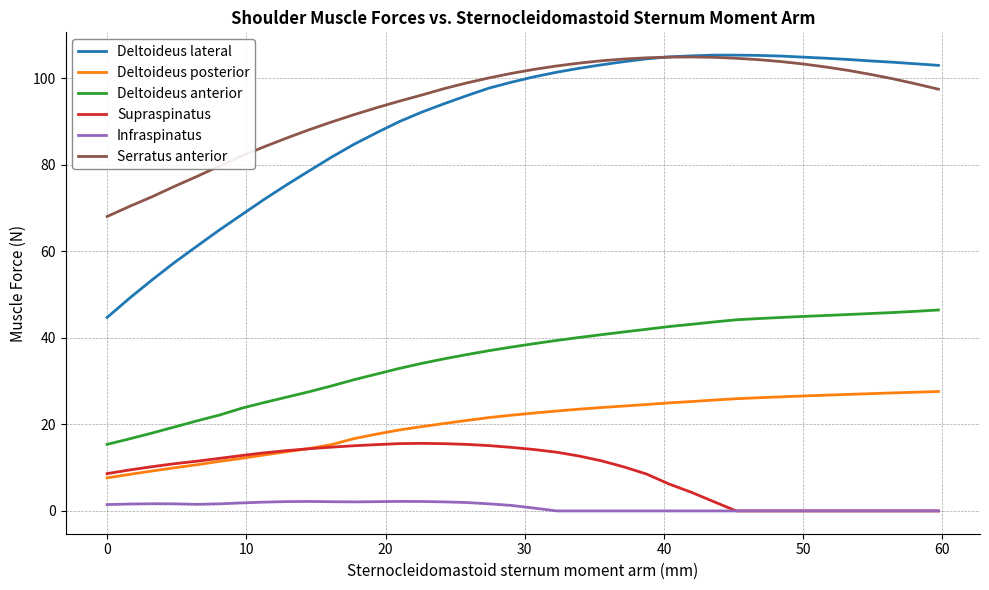

Which series has the largest range (max minus min)?

Deltoideus lateral